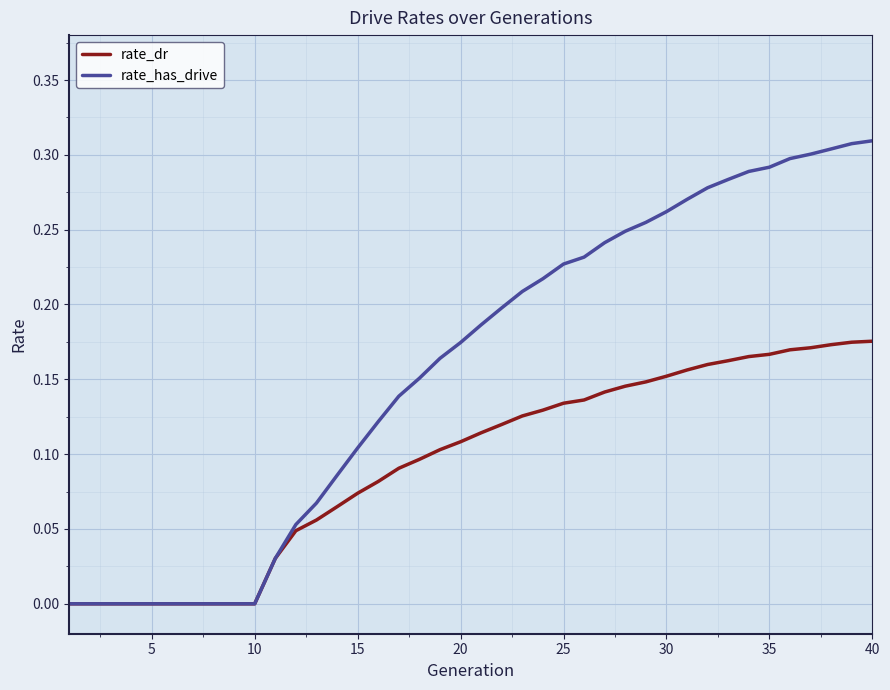

Which series has the largest total across all categories?

rate_has_drive